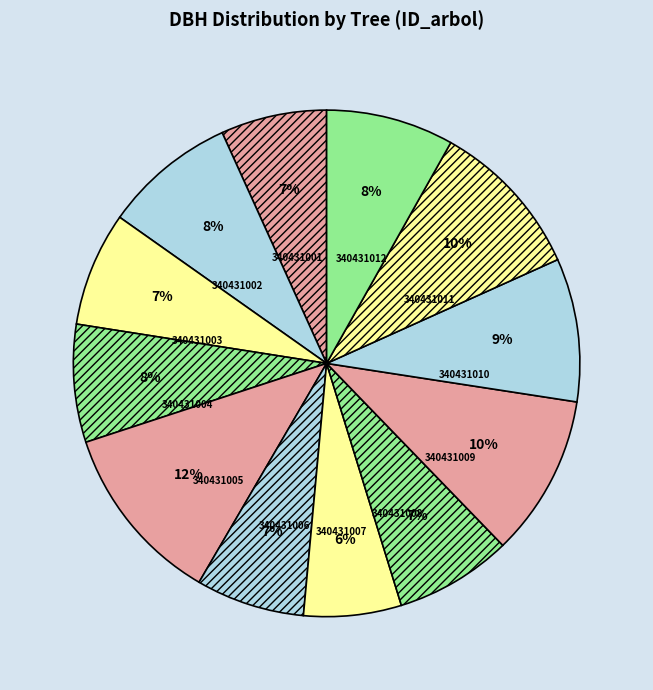

To the nearest percent, what portion does 340431005 represent?

12%